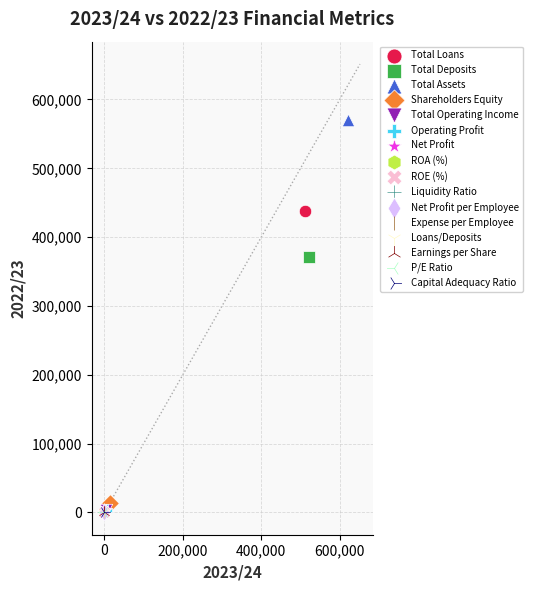

Which series reaches the maximum Y coordinate?

Total Assets